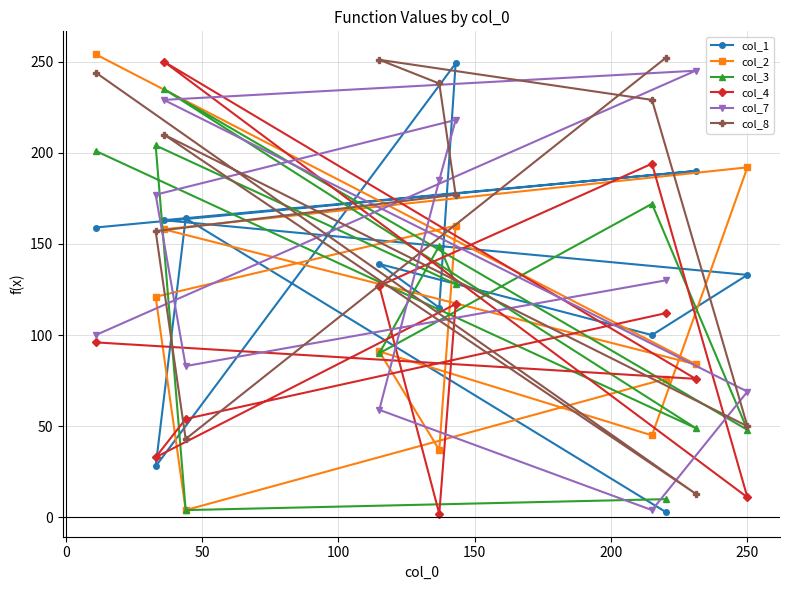

Which series has the largest total across all categories?

col_8